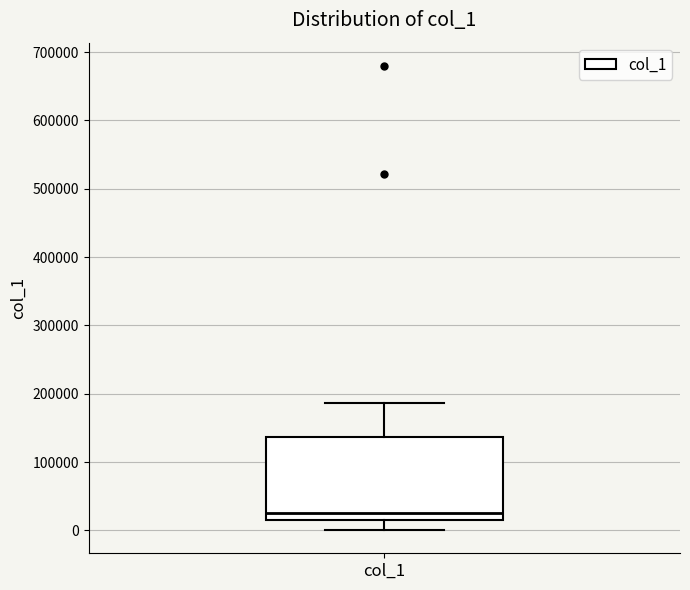

Read this box plot against the y-axis: the position of the median line, the range covered by the box, and the ends of both whiskers. The values are not printed on the chart, so give them approximately, as read against the axis.

median 20000 (just above the box's lower edge), box 20000 to 140000, whiskers 0 to 190000